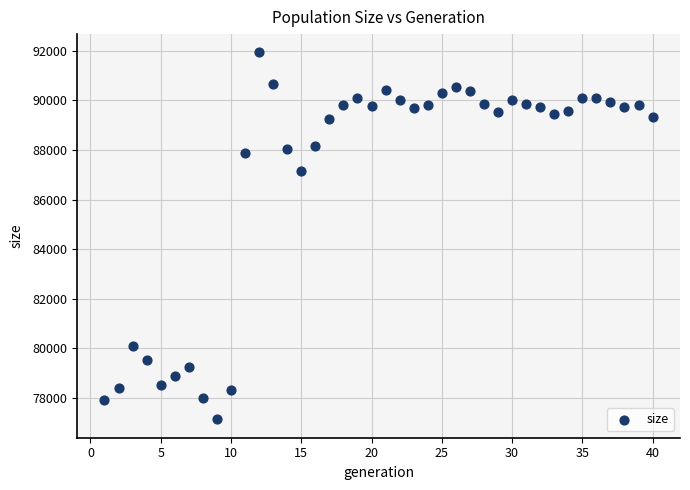

What is the range of X values (max minus min)?

39